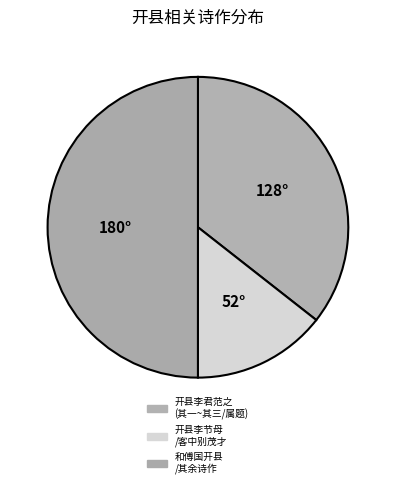

Is there any slice that represents more than half of the pie?

No